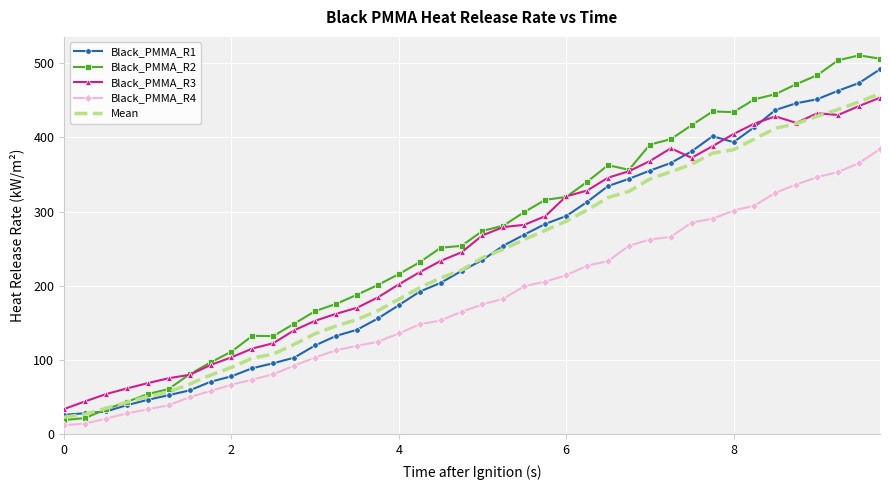

Which series has the widest spread of values?

Black_PMMA_R2